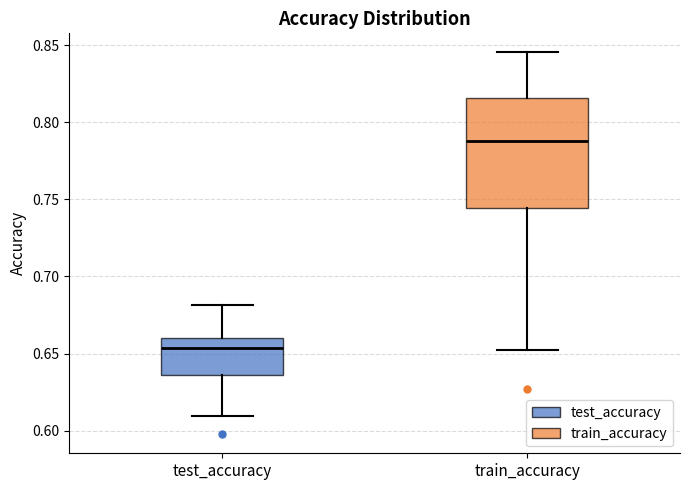

Which box has the highest median line?

train_accuracy